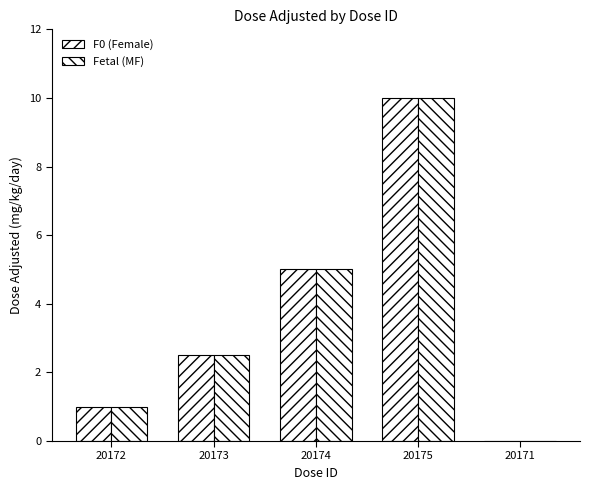

How many groups of bars are there?

5